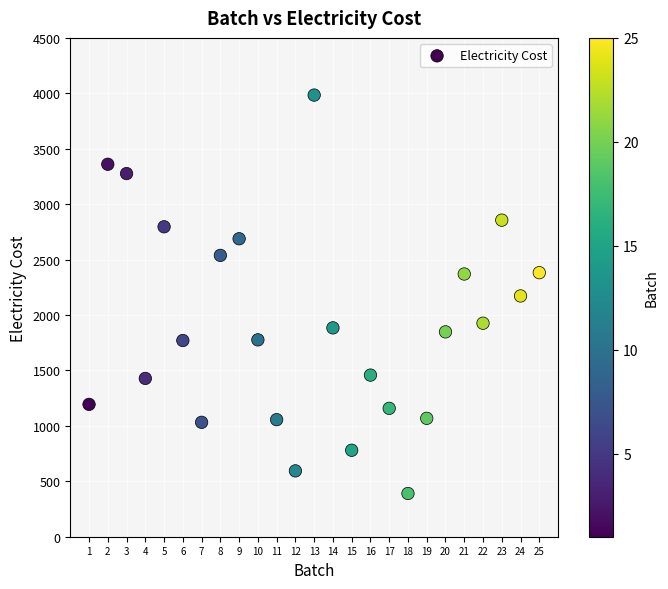

What is the range of X values (max minus min)?

24